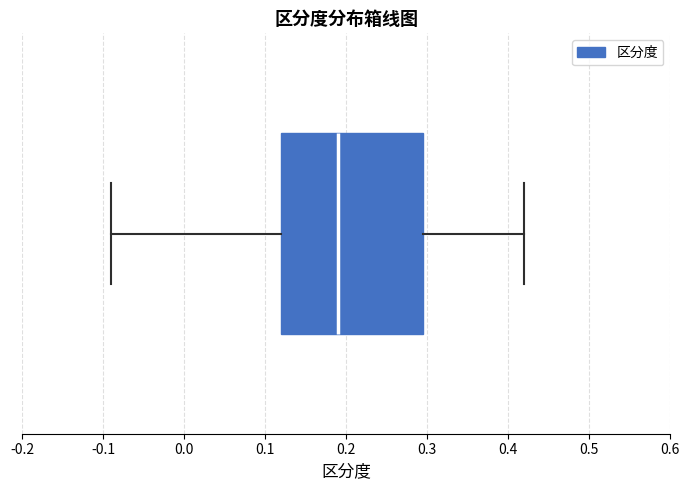

Transcribe this box plot: give where the median line is, the range the box spans, and where the two whiskers end, as read against the x-axis. The values are not printed on the chart, so give them approximately, as read against the axis.

median 0.19, box 0.12 to 0.30, whiskers -0.09 to 0.42